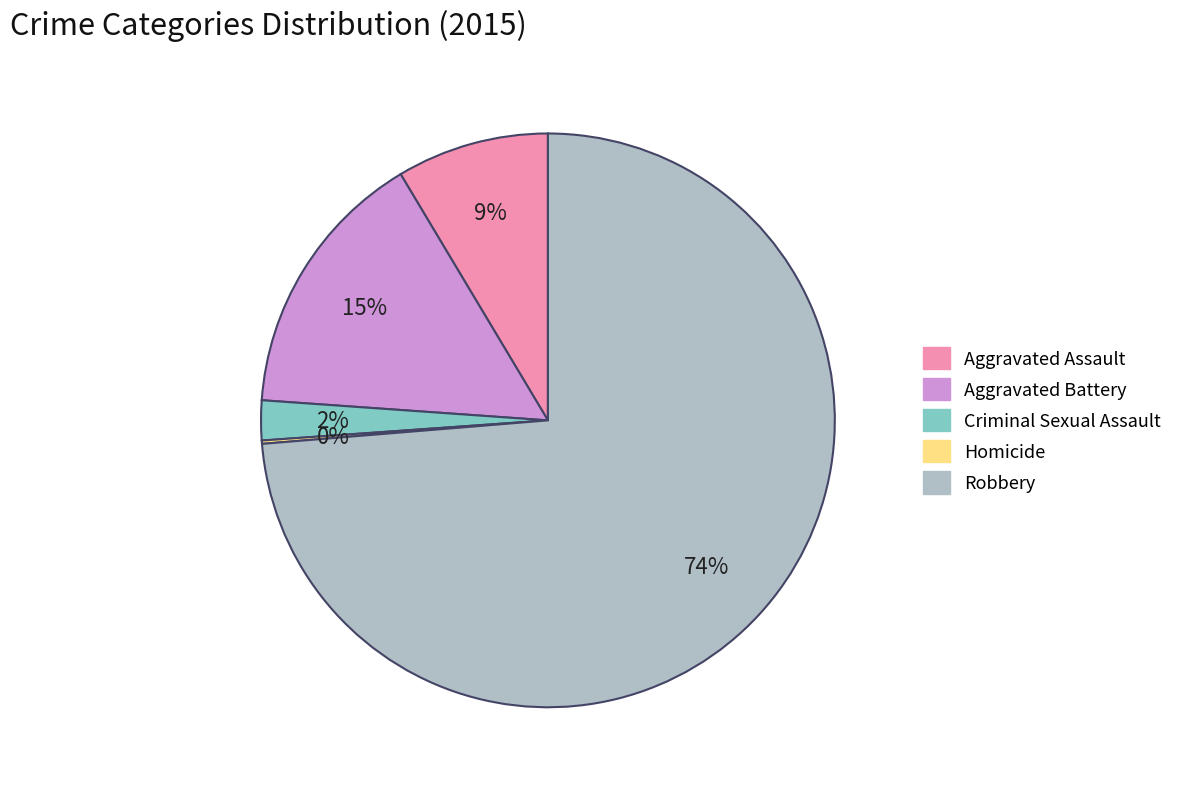

Does Criminal Sexual Assault account for over 50% of the chart?

No